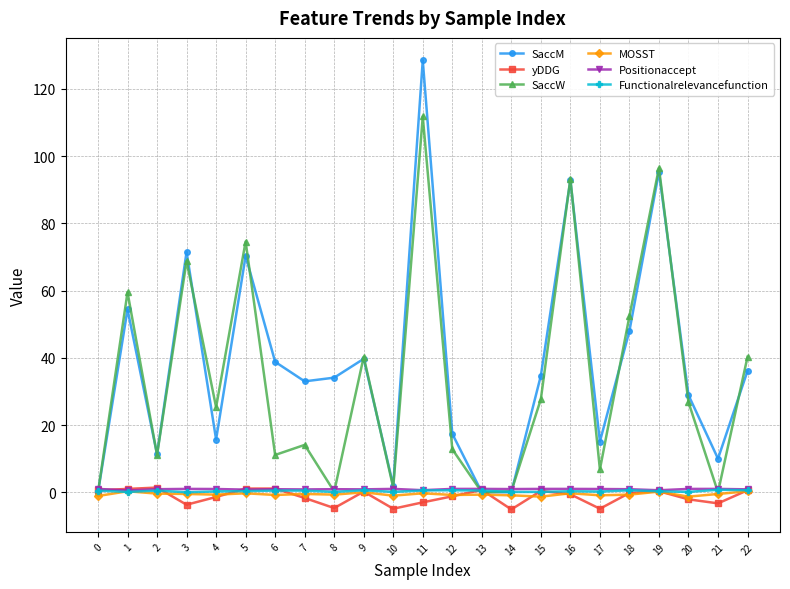

The value of SaccW at 2 is 11.1. True or false?

True